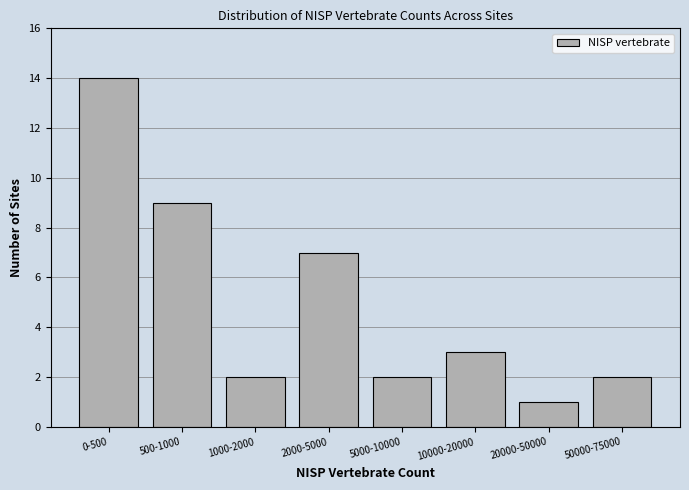

Reading left to right, extract all data points from this chart.

0-500=14	500-1000=9	1000-2000=2	2000-5000=7	5000-10000=2	10000-20000=3	20000-50000=1	50000-75000=2